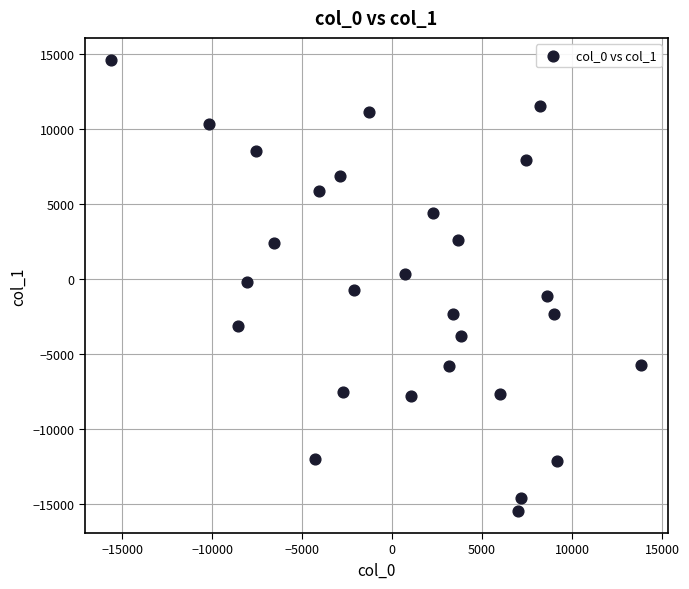

What is the range of Y values (max minus min)?

29967.4